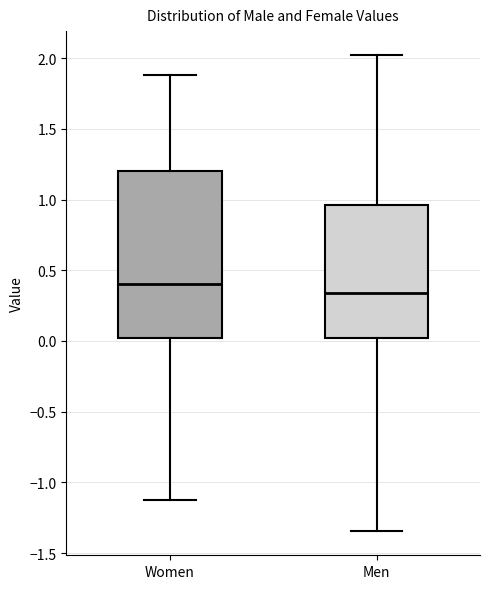

Reading left to right, transcribe this box plot: for each box, give where its median line is, the range the box spans, and where its two whiskers end, as read against the y-axis. The values are not printed on the chart, so give them approximately, as read against the axis.

Women: median 0.40, box 0.00 to 1.20, whiskers -1.15 to 1.90
Men: median 0.35, box 0.00 to 0.95, whiskers -1.35 to 2.00